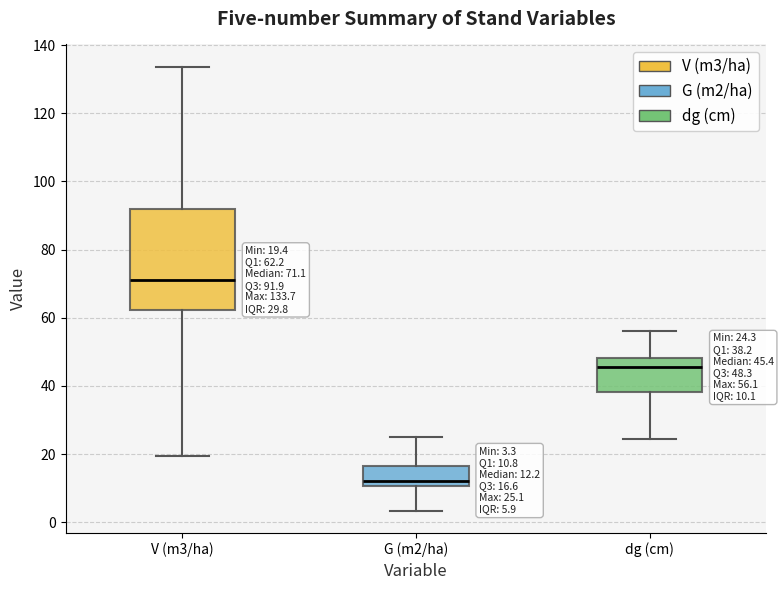

Which box is the tallest, from its lower edge to its upper edge?

V (m3/ha)